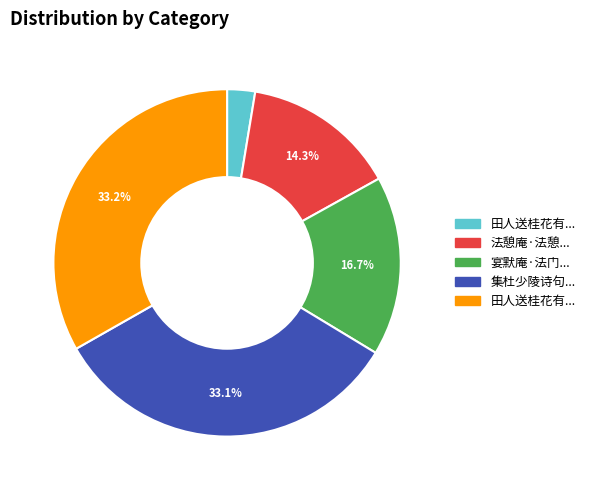

Does any single category account for the majority?

No